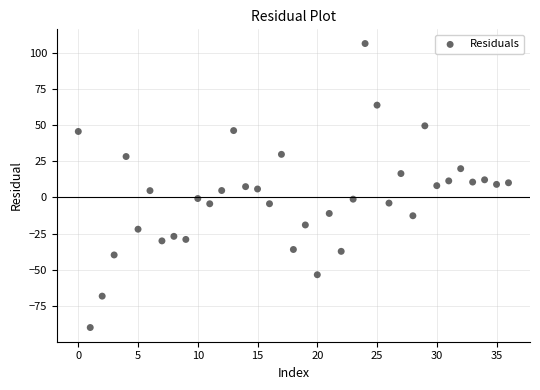

What is the range of Y values (max minus min)?

196.7